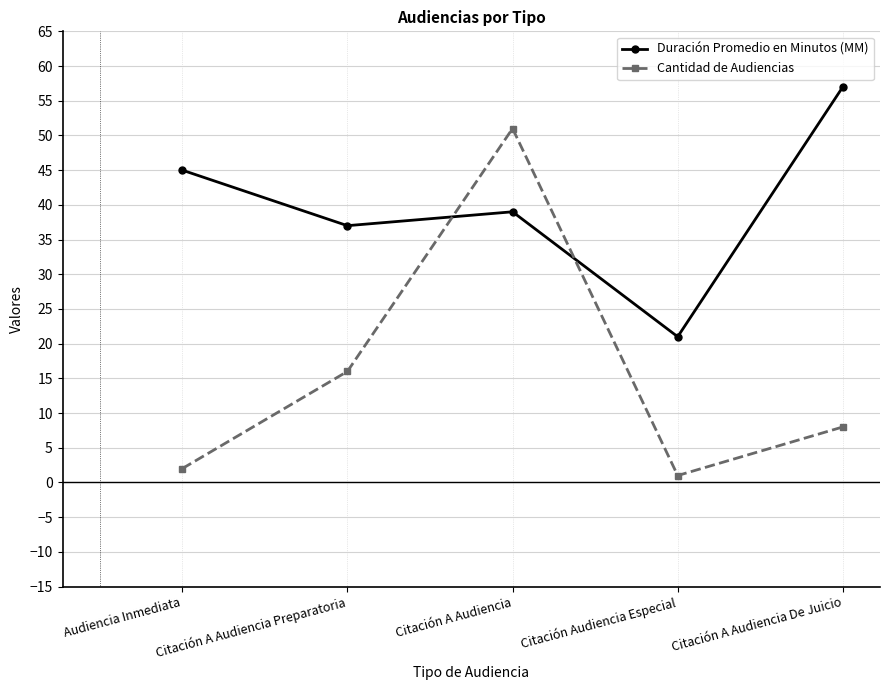

How many series are shown in this chart?

2